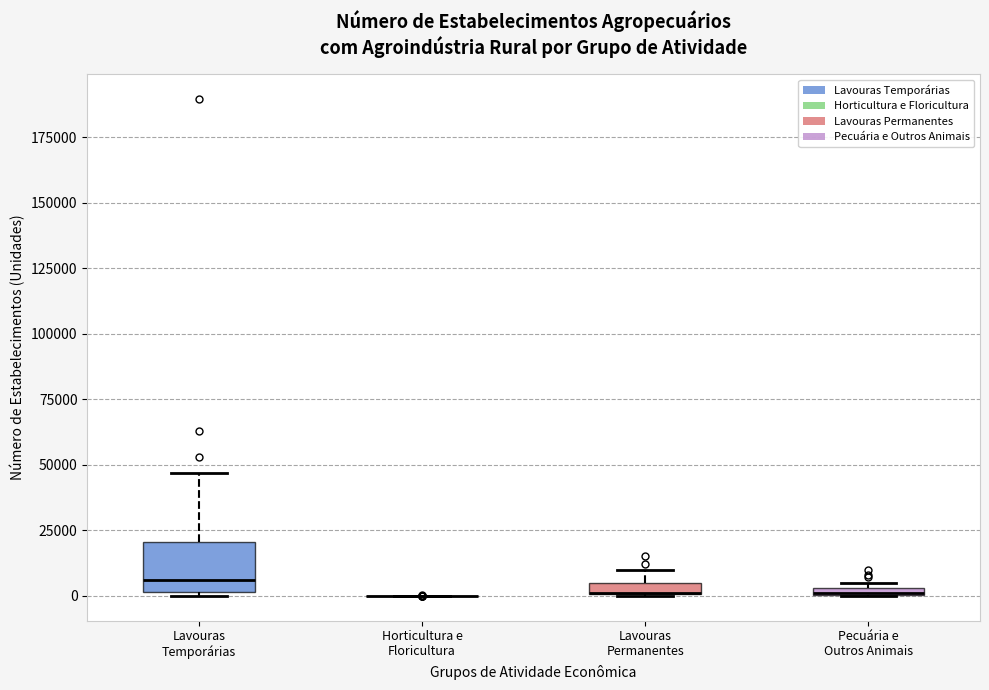

Where is the lower edge of the box for Pecuária e Outros Animais on the y-axis? The values are not printed on the chart, so give them approximately, as read against the axis.

0